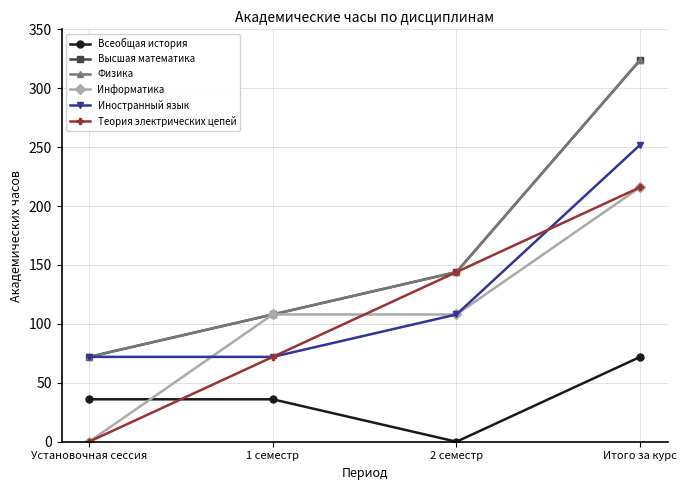

Which series has the widest spread of values?

Высшая математика